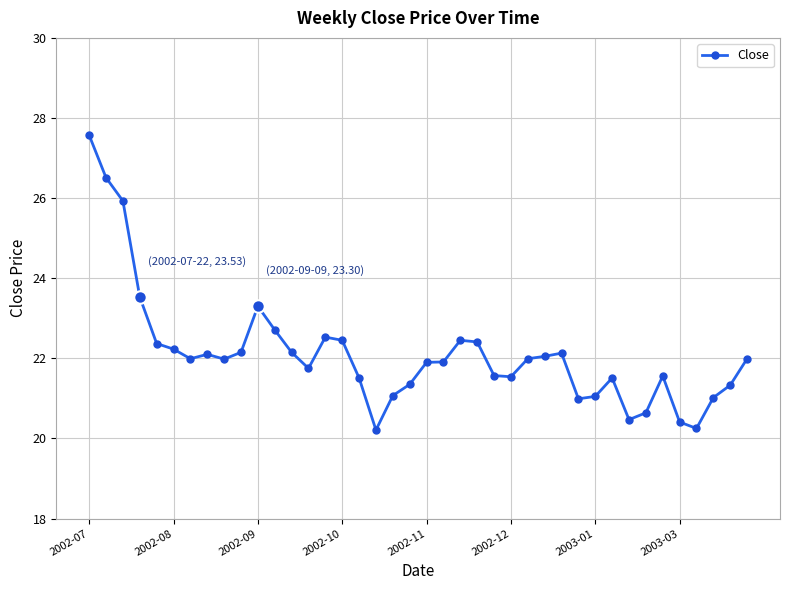

What is the value of the 22nd point from the left?

21.9